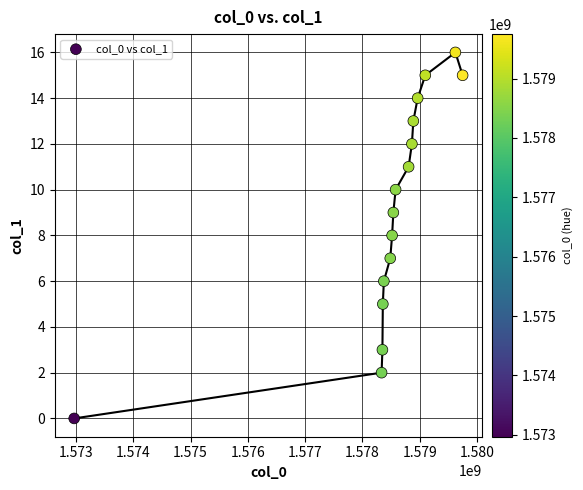

What is the range of Y values (max minus min)?

16